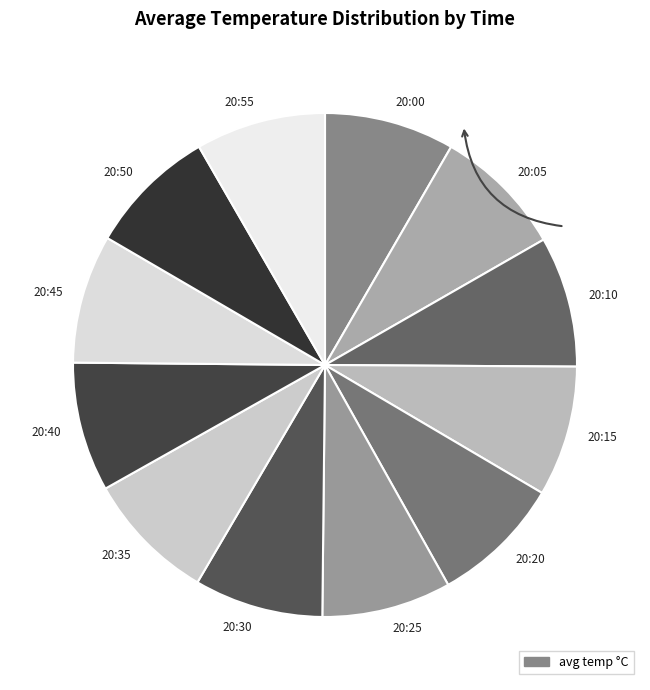

Do 20:20 and 20:35 together represent more than half of the pie?

No